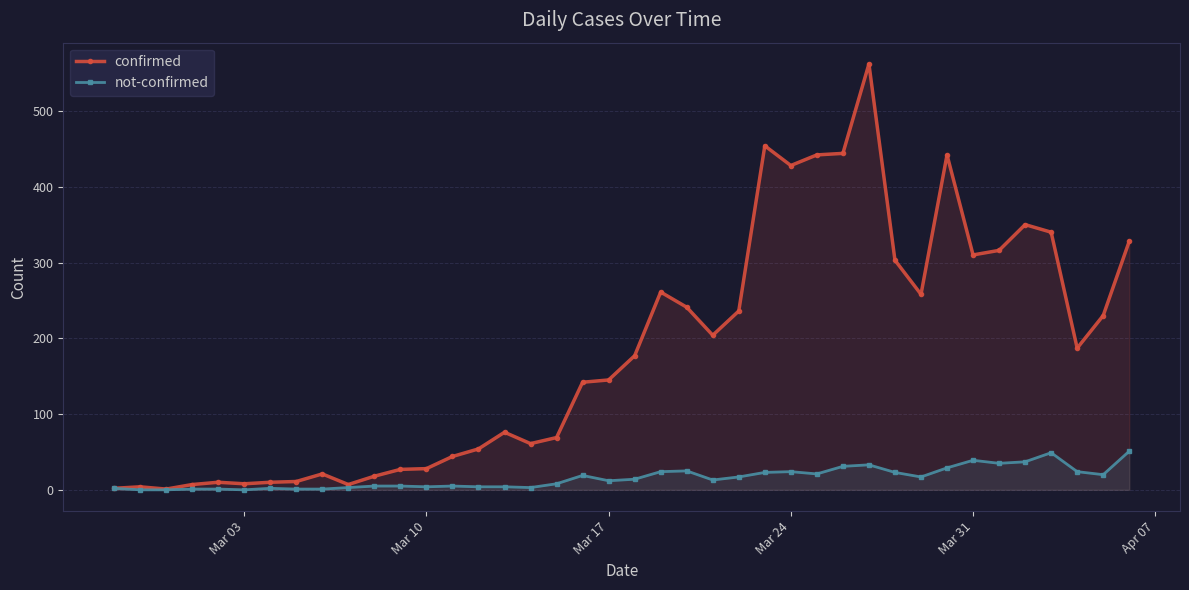

True or false: confirmed and not-confirmed intersect in this chart.

False